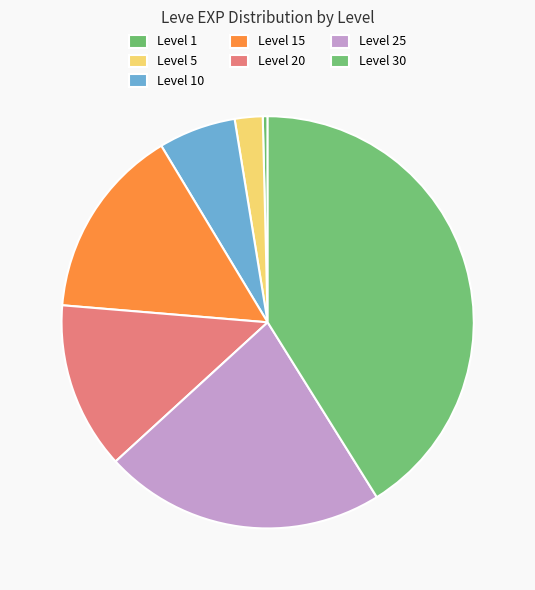

Rank the categories by value from highest to lowest.

Level 30, Level 25, Level 15, Level 20, Level 10, Level 5, Level 1